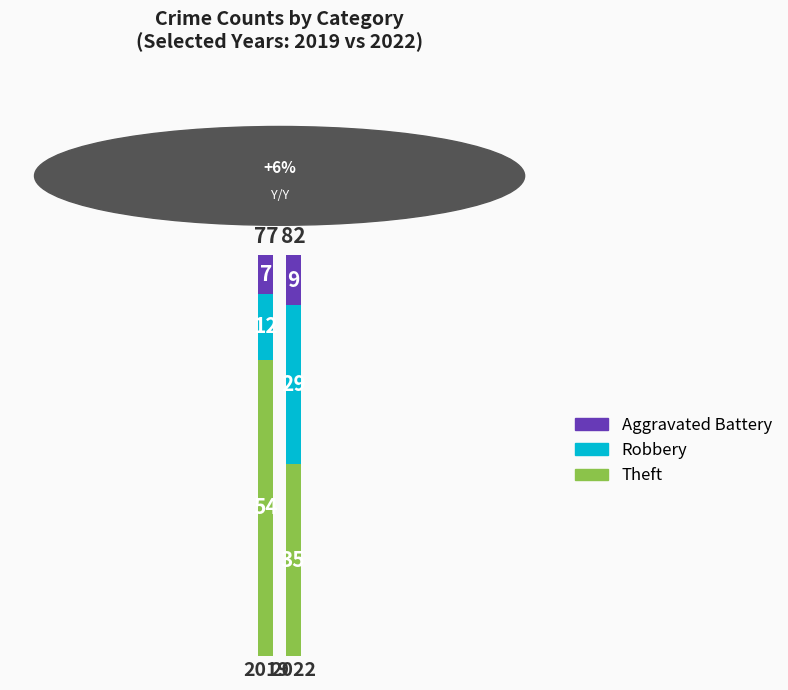

What is the highest value of the Theft series?

54